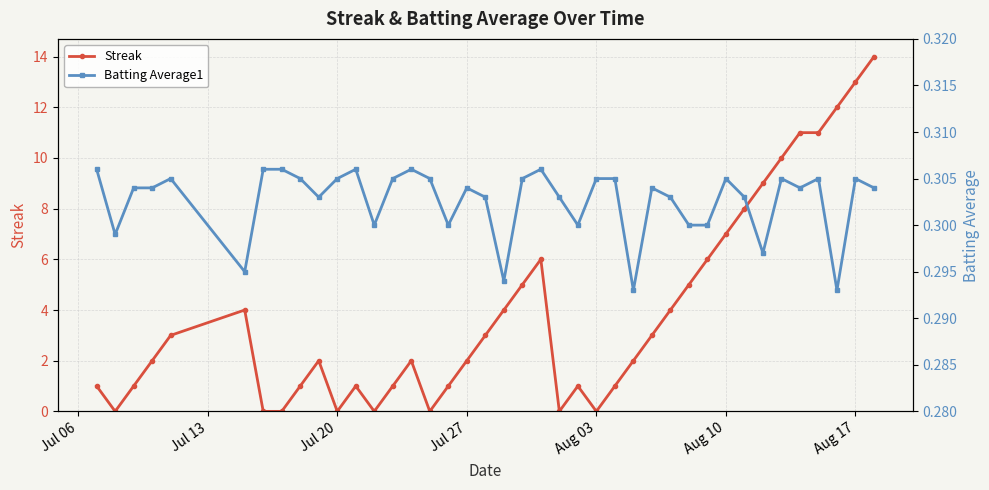

True or false: Streak has more than 0 points higher than both neighbors.

True